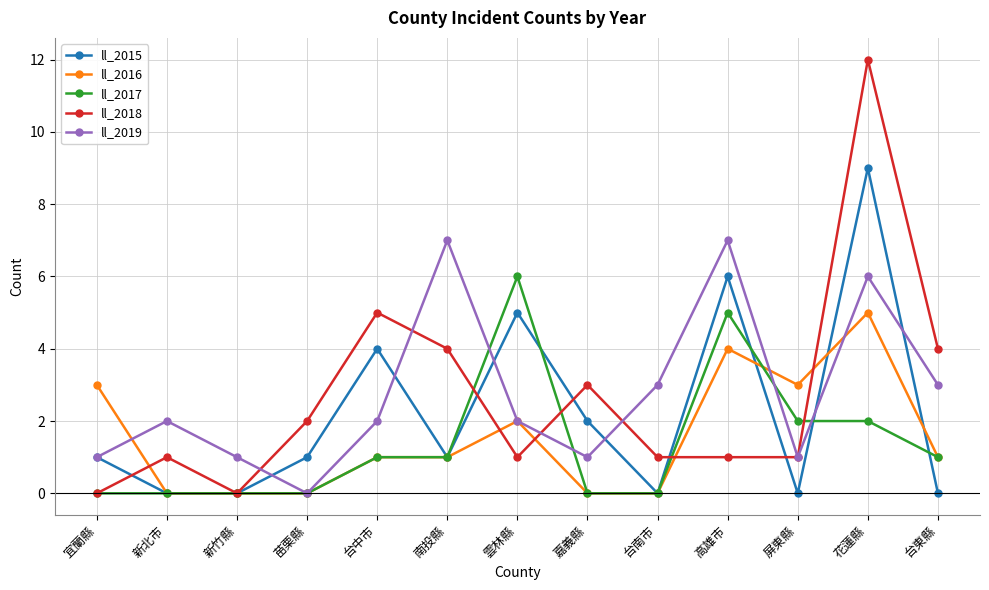

What is the label of the 13th point from the right?

宜蘭縣